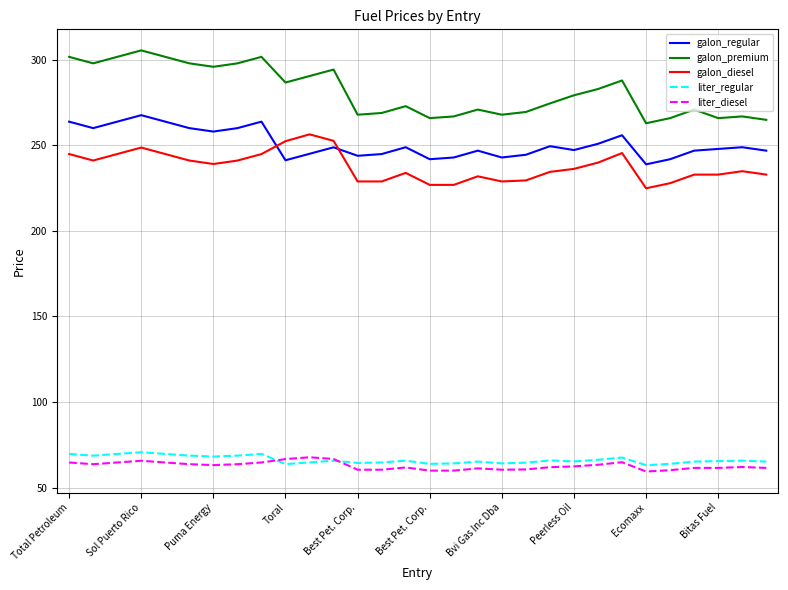

Which series has the largest total across all categories?

galon_premium